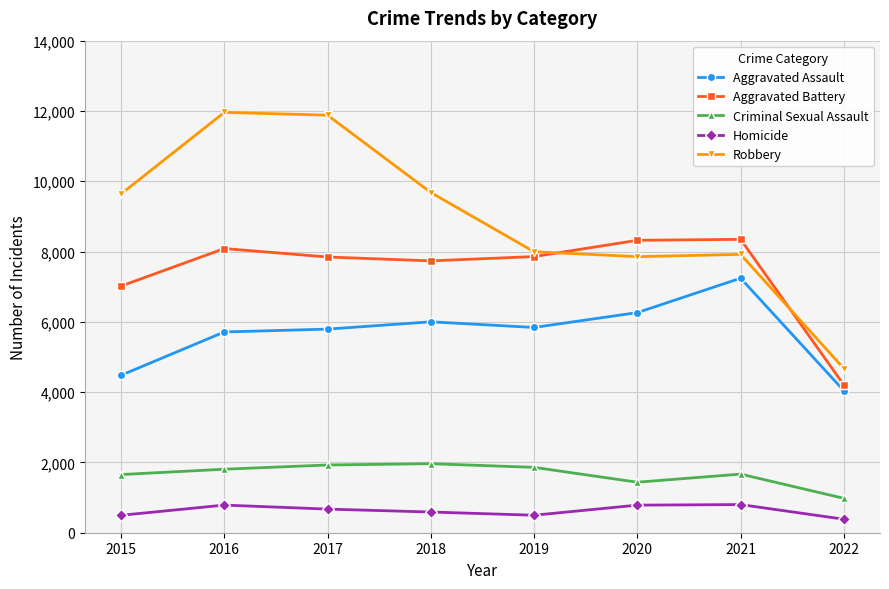

What is the value of the Aggravated Battery point at the 2nd from the left?

8085